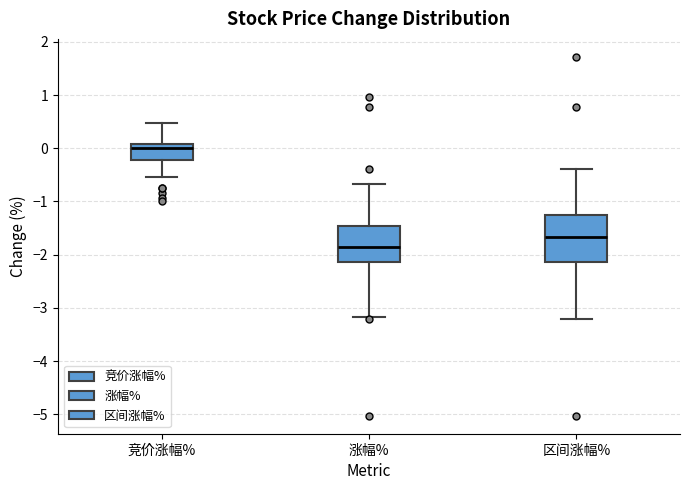

Where does the median line of the box for 区间涨幅% sit on the y-axis? The values are not printed on the chart, so give them approximately, as read against the axis.

-1.7